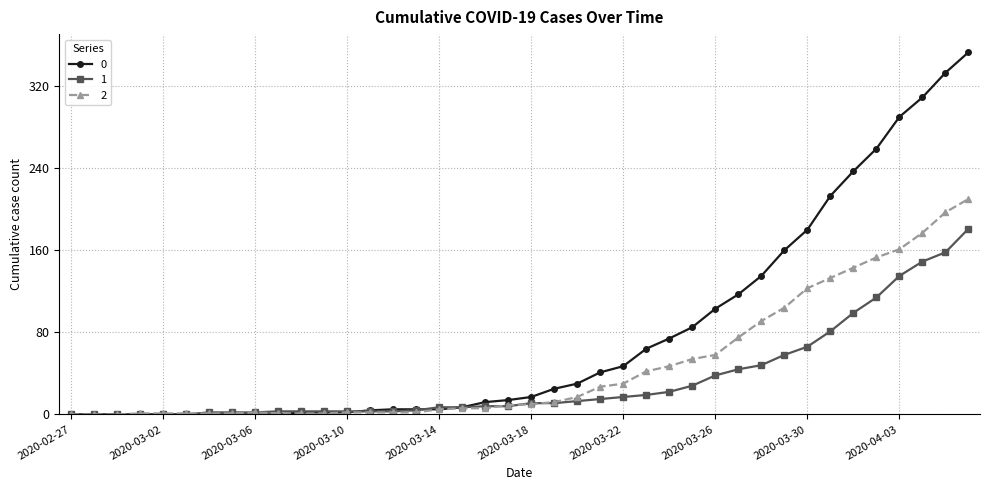

At how many categories does at least one series exceed 266?

4